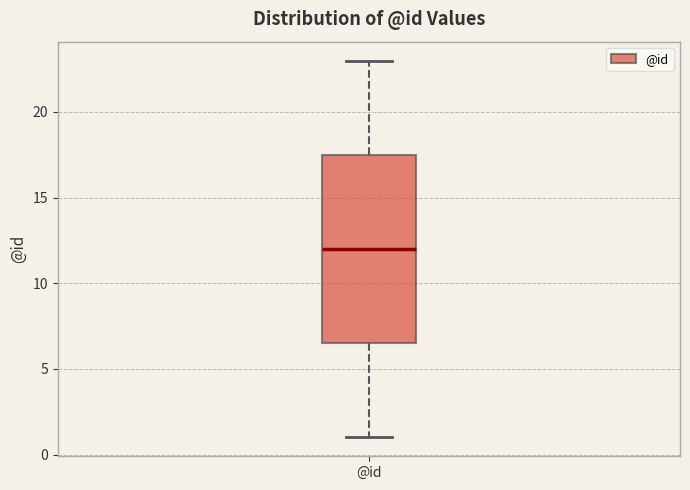

Read this box plot against the y-axis: the position of the median line, the range covered by the box, and the ends of both whiskers. The values are not printed on the chart, so give them approximately, as read against the axis.

median 12.0, box 6.5 to 17.5, whiskers 1.0 to 23.0